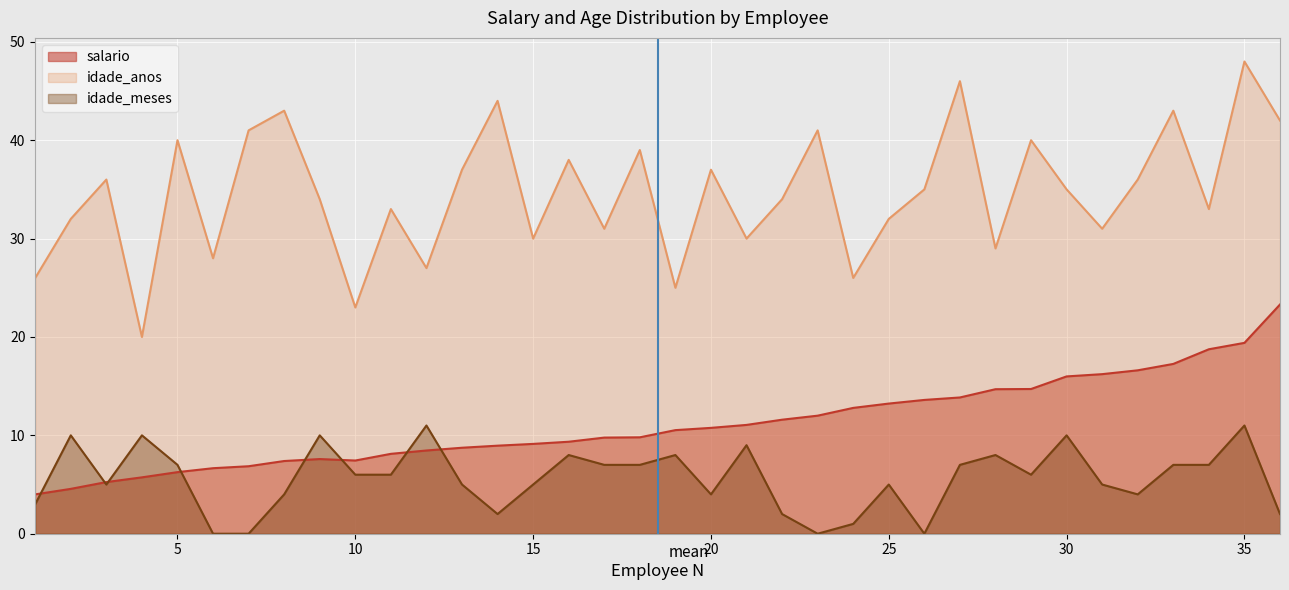

How many lines are shown in the chart?

3